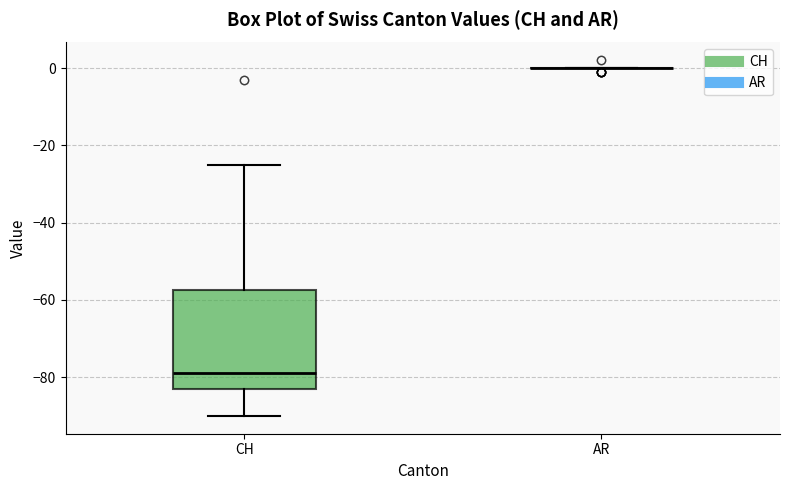

Reading left to right, transcribe this box plot: for each box, give where its median line is, the range the box spans, and where its two whiskers end, as read against the y-axis. The values are not printed on the chart, so give them approximately, as read against the axis.

CH: median -78, box -82 to -58, whiskers -90 to -24
AR: box collapsed to a line at 0, whiskers 0 to 0